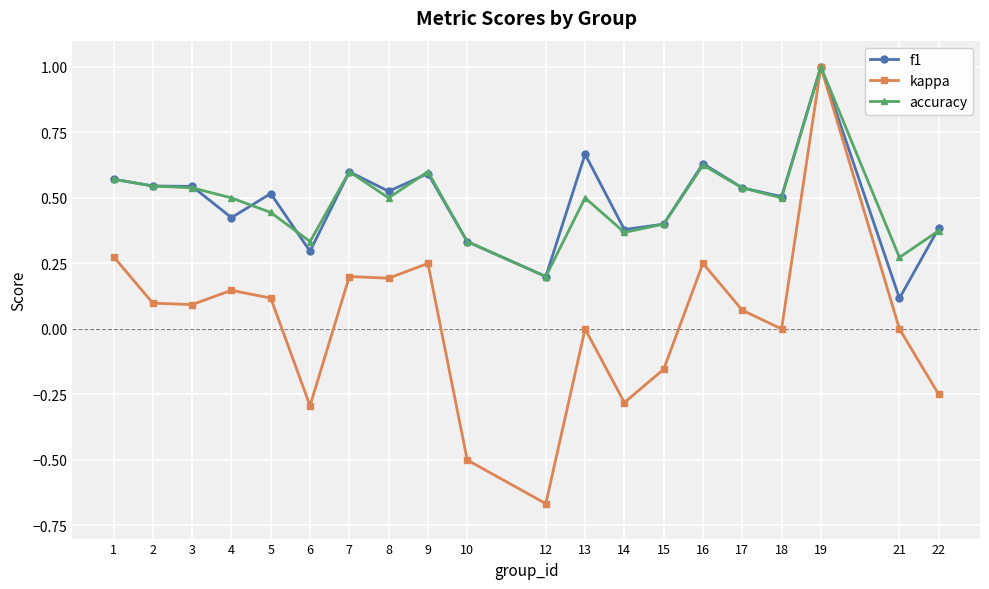

The accuracy series shows 0.4 at 22. True or false?

True